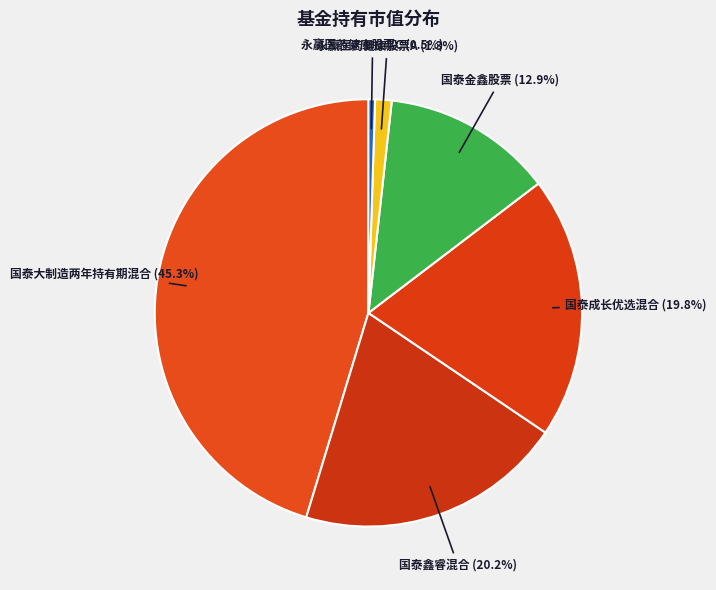

Combined, do 永赢医药健康股票A and 国泰鑫睿混合 account for over 50%?

No